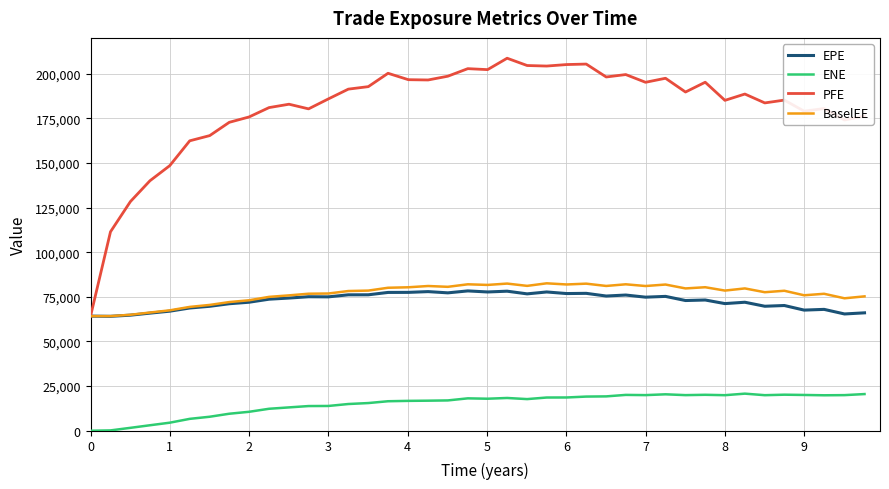

What is the sum of all ENE values?

603729.5